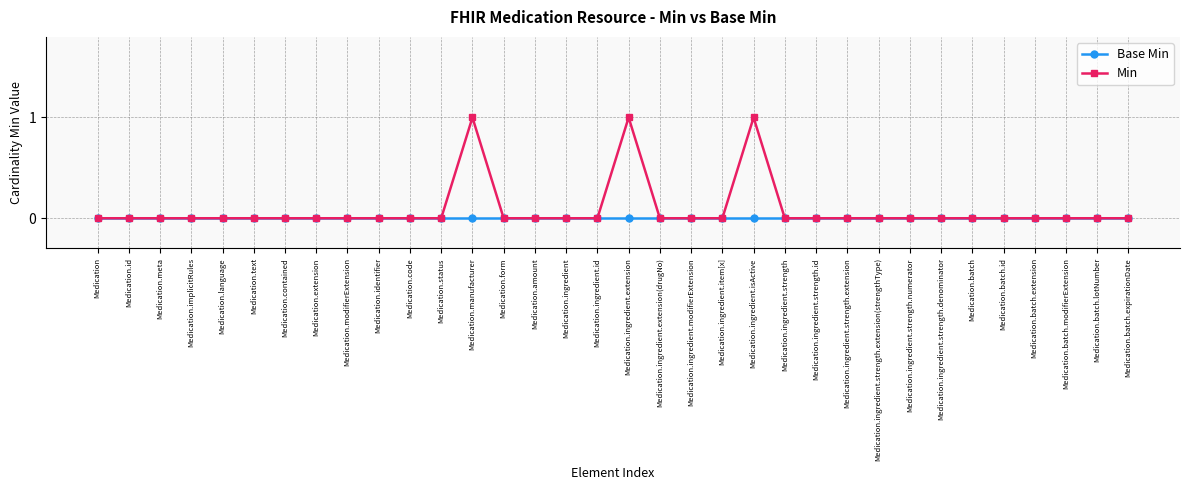

Which series has the largest total across all categories?

Min